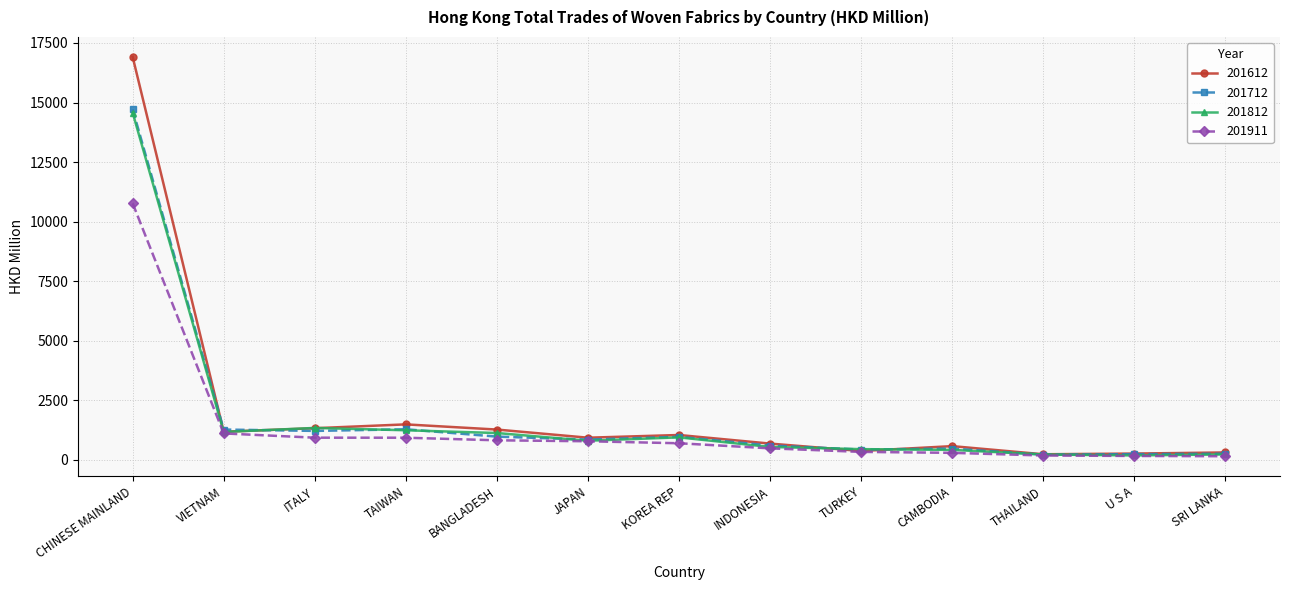

How many values in the 201812 series are below 804?

6